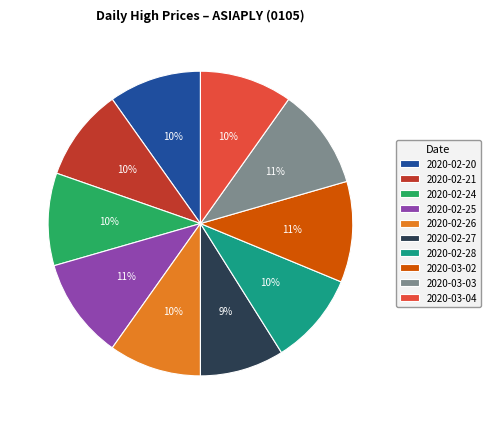

Is there any slice that represents more than half of the pie?

No